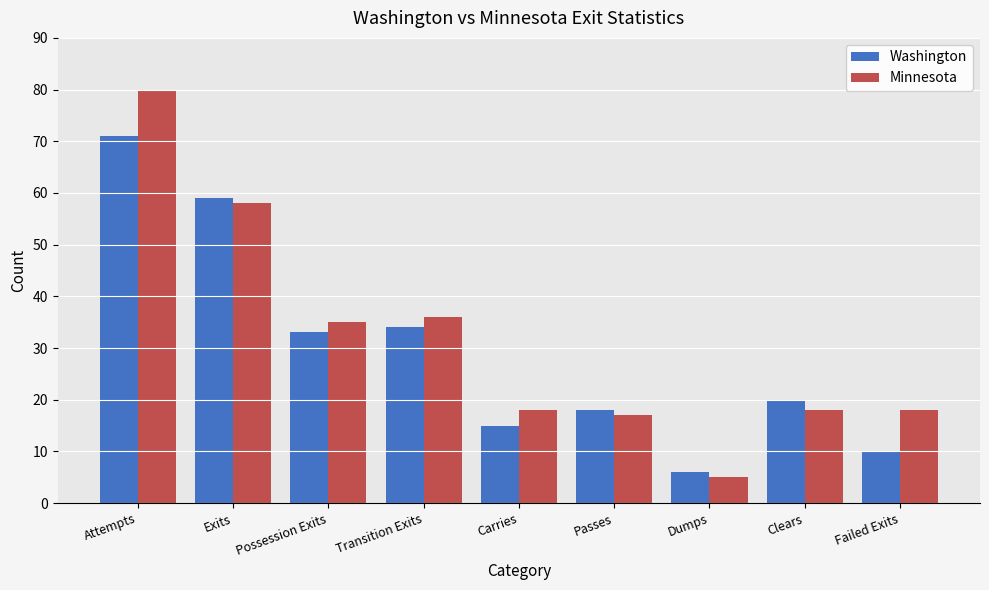

What are all the series names shown in the legend?

Washington, Minnesota